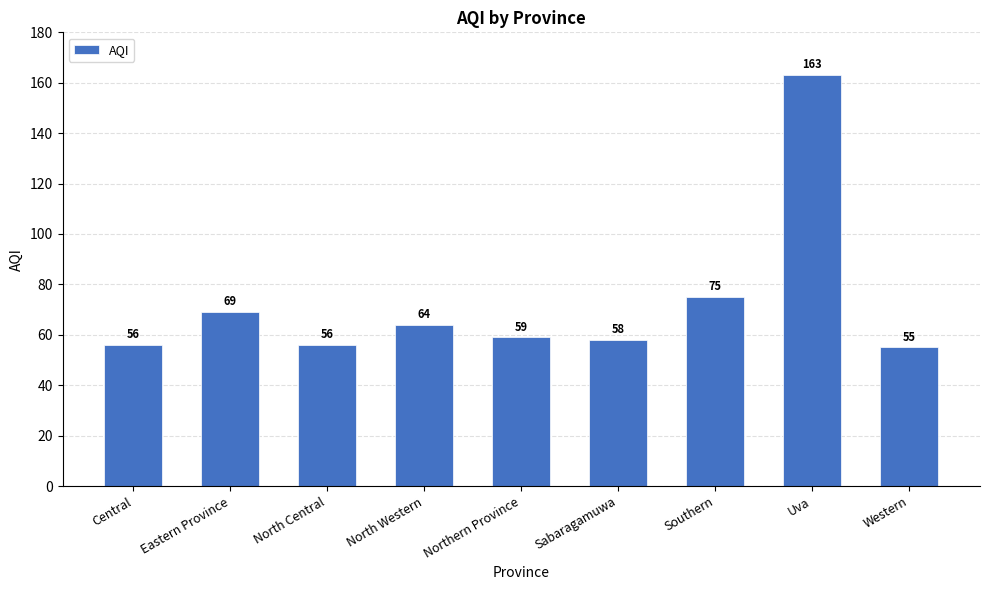

What is the difference between the values at Sabaragamuwa and North Western?

6